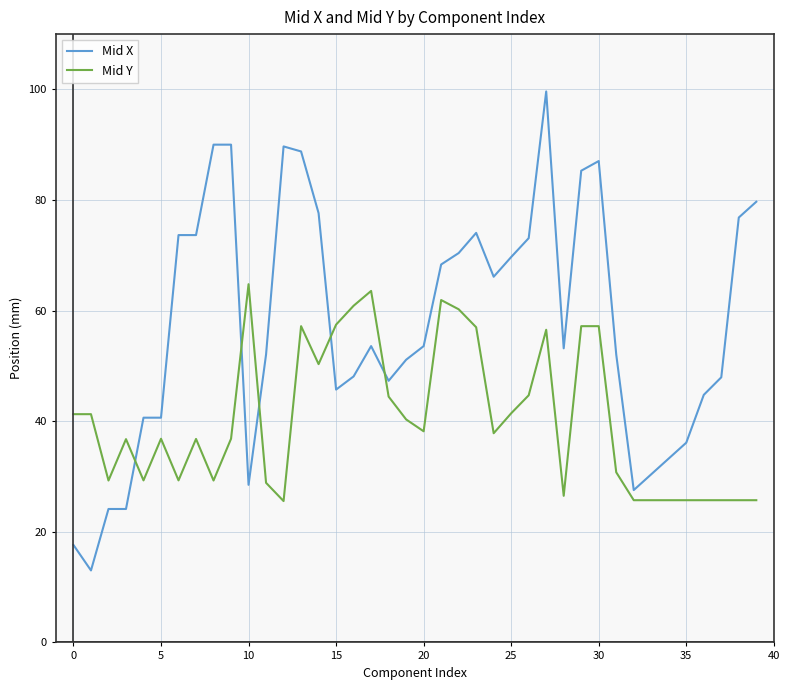

How many lines are shown in the chart?

2